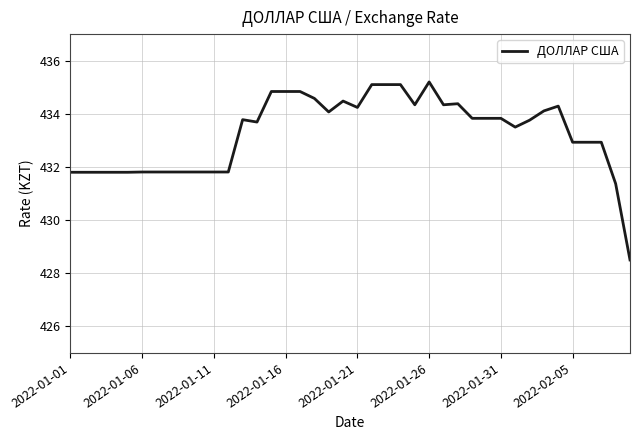

What is the smallest value displayed?

428.5